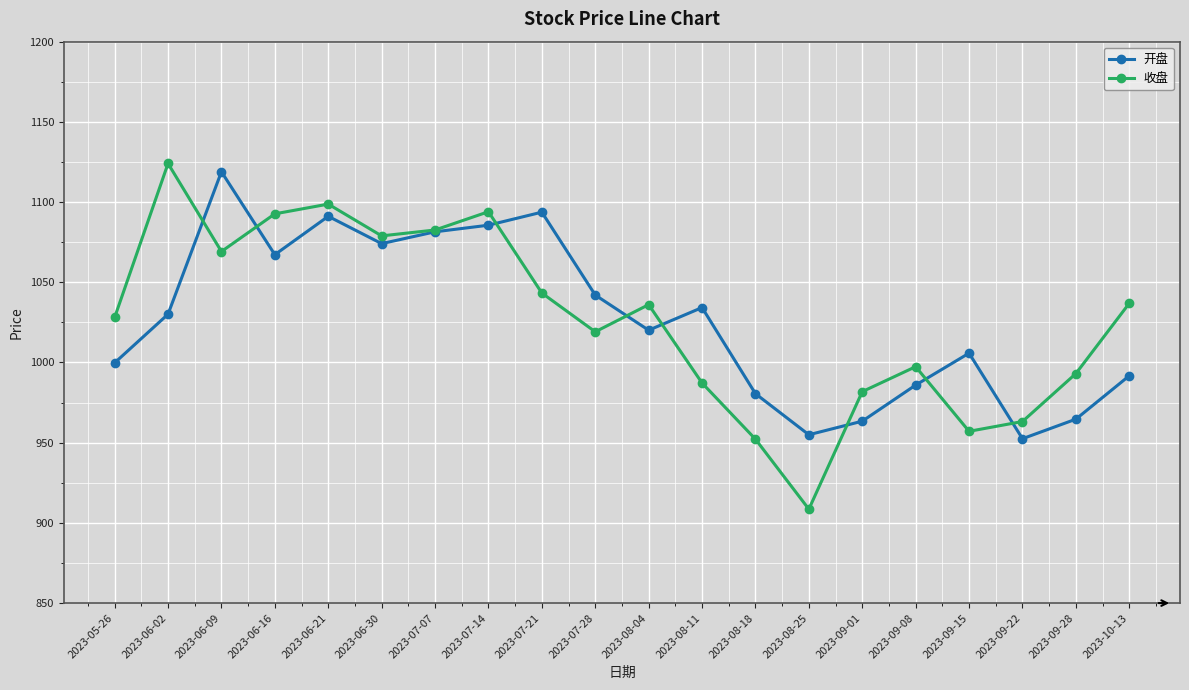

Is this an area chart (filled region under the line)?

No